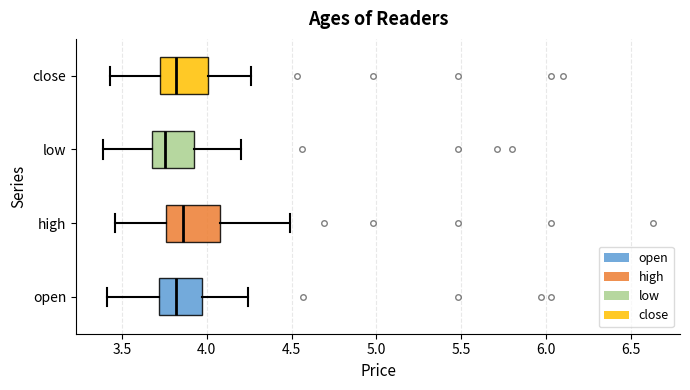

Reading bottom to top, read every box against the x-axis: the position of its median line, the range the box covers, and the ends of its whiskers. The values are not printed on the chart, so give them approximately, as read against the axis.

open: median 3.80, box 3.70 to 3.95, whiskers 3.40 to 4.25
high: median 3.85, box 3.75 to 4.10, whiskers 3.45 to 4.50
low: median 3.75, box 3.70 to 3.95, whiskers 3.40 to 4.20
close: median 3.80, box 3.70 to 4.00, whiskers 3.45 to 4.25